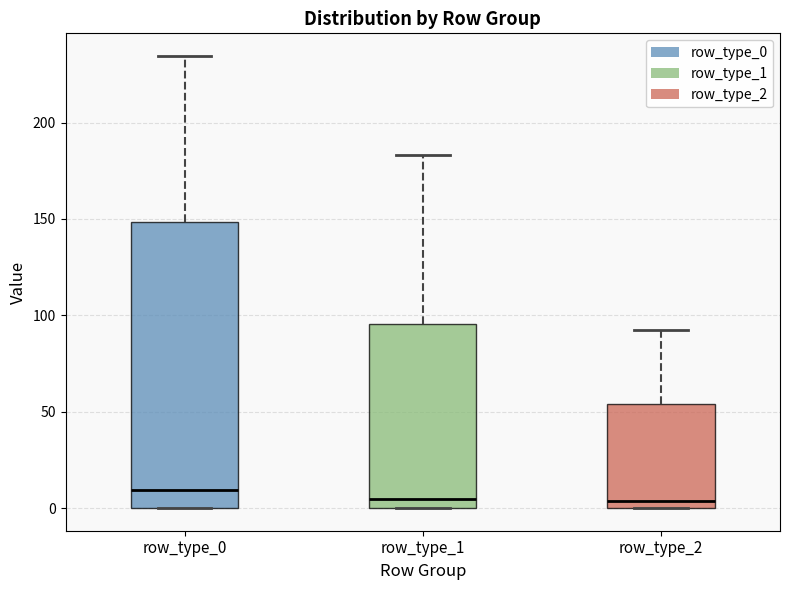

Reading left to right, read every box against the y-axis: the position of its median line, the range the box covers, and the ends of its whiskers. The values are not printed on the chart, so give them approximately, as read against the axis.

row_type_0: median 10, box 0 to 150, whiskers 0 to 235
row_type_1: median 5, box 0 to 95, whiskers 0 to 185
row_type_2: median 5, box 0 to 55, whiskers 0 to 90